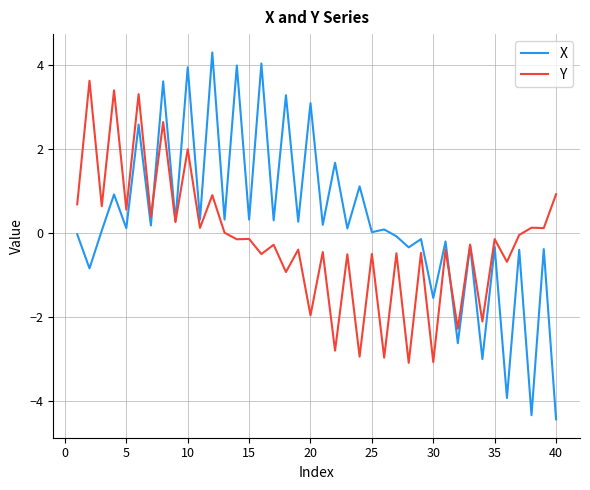

Which series has the largest total across all categories?

X